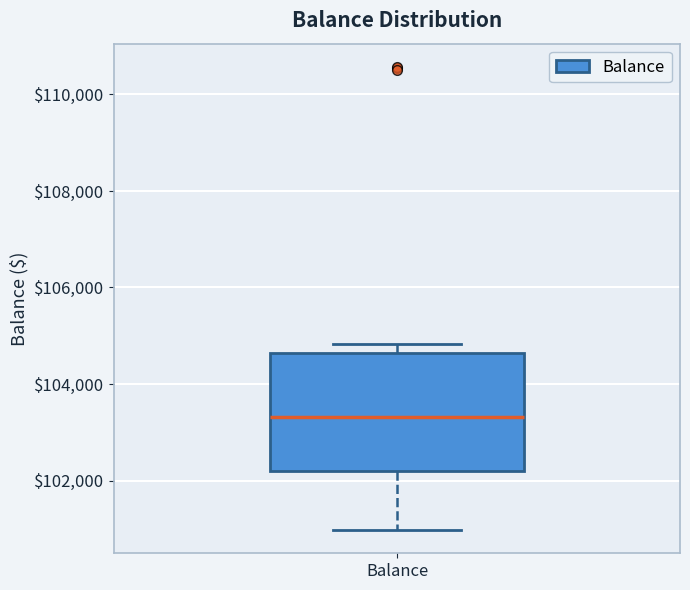

Read this box plot against the y-axis: the position of the median line, the range covered by the box, and the ends of both whiskers. The values are not printed on the chart, so give them approximately, as read against the axis.

median 103400, box 102200 to 104600, whiskers 101000 to 104800